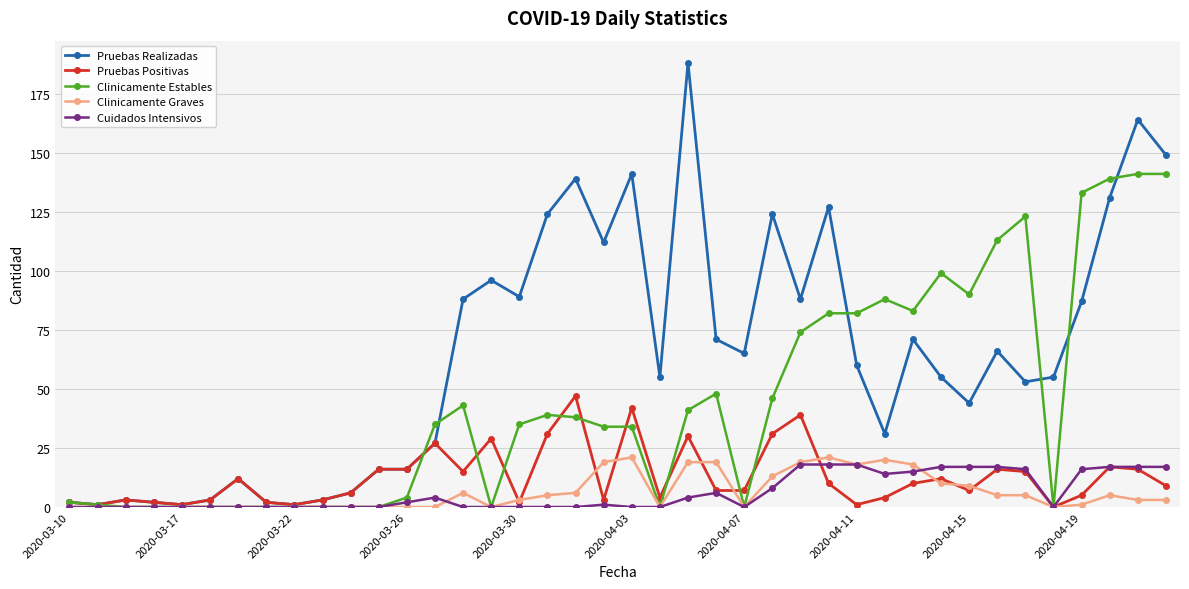

How many values in the Pruebas Positivas series are below 9?

20